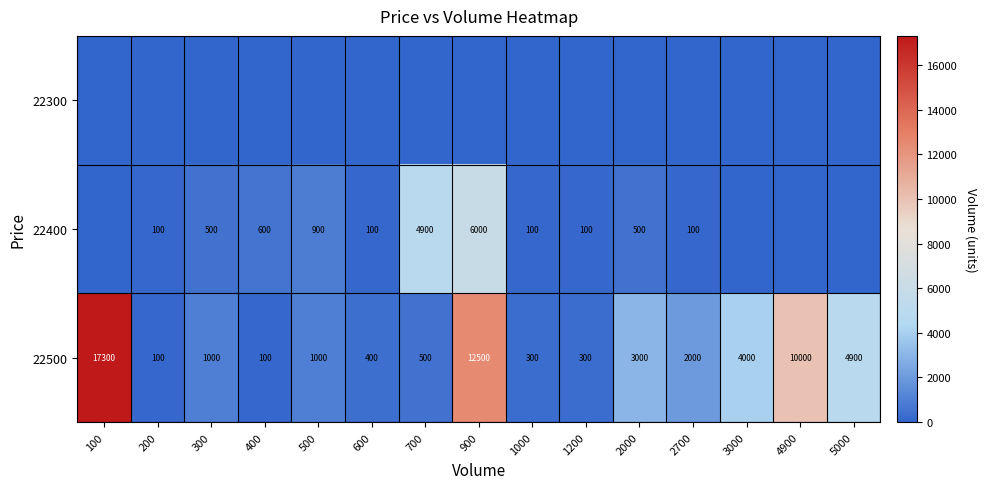

Is it true that 22400 equals 134 at 2700?

False